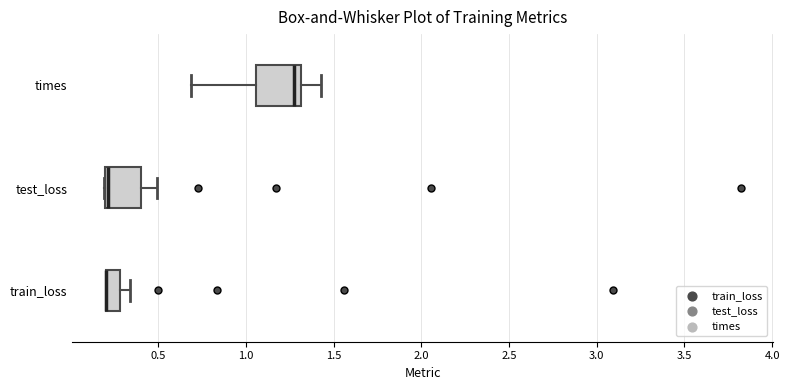

Reading bottom to top, transcribe this box plot: for each box, give where its median line is, the range the box spans, and where its two whiskers end, as read against the x-axis. The values are not printed on the chart, so give them approximately, as read against the axis.

train_loss: median 0.20 (drawn on the box's left edge), box 0.20 to 0.30, whiskers 0.20 to 0.35
test_loss: median 0.20 (just right of the box's left edge), box 0.20 to 0.40, whiskers 0.20 to 0.50
times: median 1.25, box 1.05 to 1.30, whiskers 0.70 to 1.45